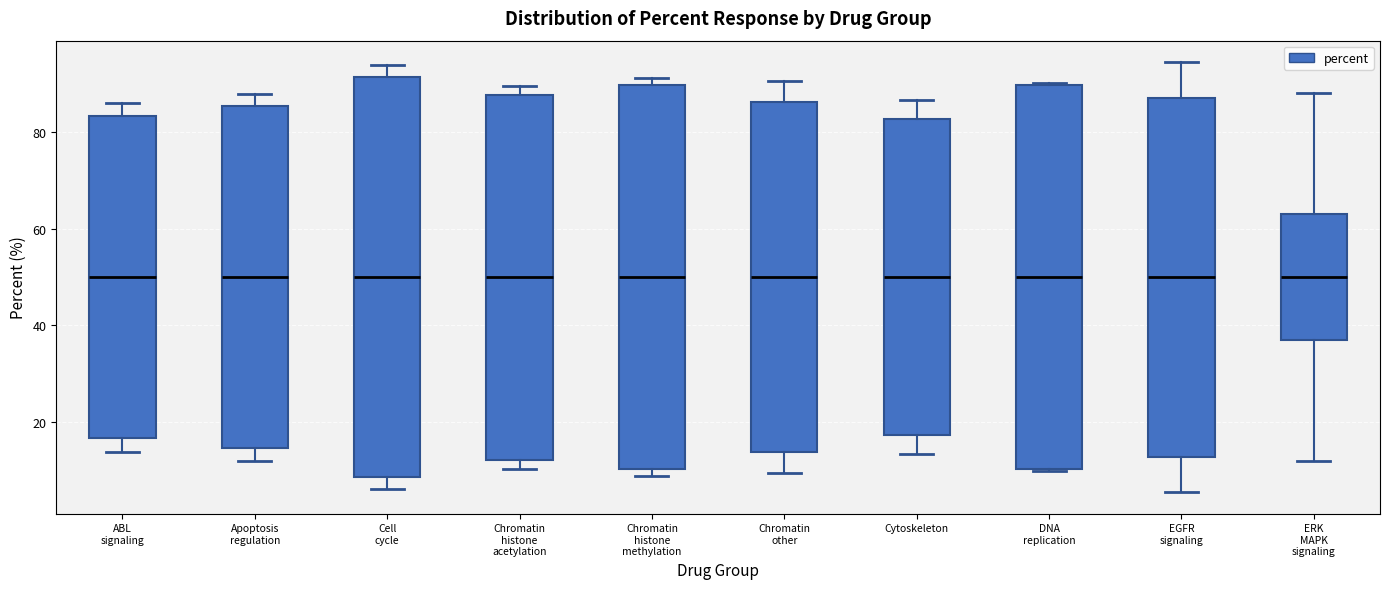

Reading left to right, transcribe this box plot: for each box, give where its median line is, the range the box spans, and where its two whiskers end, as read against the y-axis. The values are not printed on the chart, so give them approximately, as read against the axis.

ABL signaling: median 50, box 16 to 84, whiskers 14 to 86
Apoptosis regulation: median 50, box 14 to 86, whiskers 12 to 88
Cell cycle: median 50, box 8 to 92, whiskers 6 to 94
Chromatin histone acetylation: median 50, box 12 to 88, whiskers 10 to 90
Chromatin histone methylation: median 50, box 10 to 90, whiskers 8 to 92
Chromatin other: median 50, box 14 to 86, whiskers 10 to 90
Cytoskeleton: median 50, box 18 to 82, whiskers 14 to 86
DNA replication: median 50, box 10 to 90, whiskers 10 to 90
EGFR signaling: median 50, box 12 to 88, whiskers 6 to 94
ERK MAPK signaling: median 50, box 36 to 64, whiskers 12 to 88